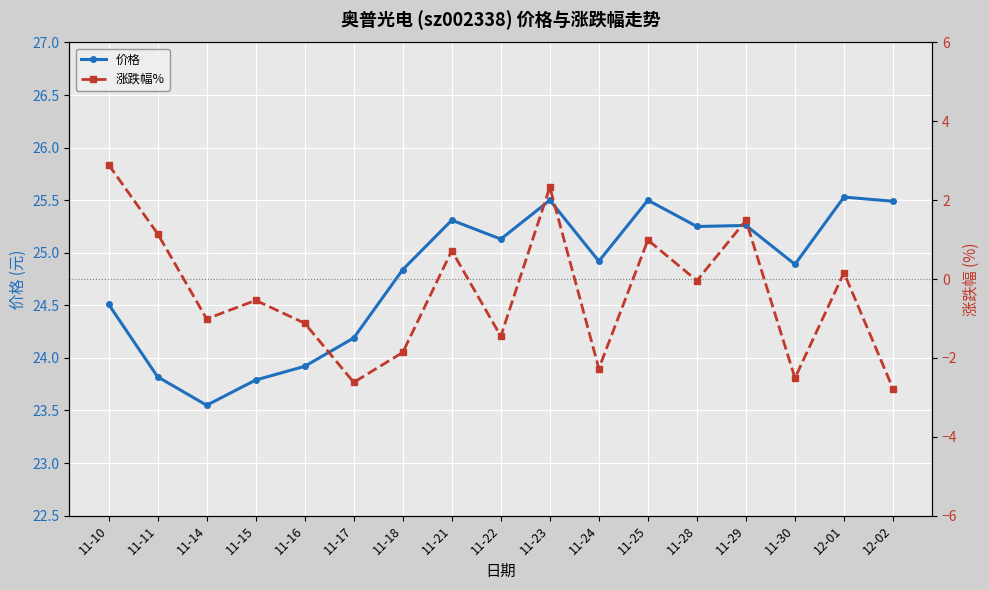

The value of 价格 at 11-18 is 7.6. True or false?

False